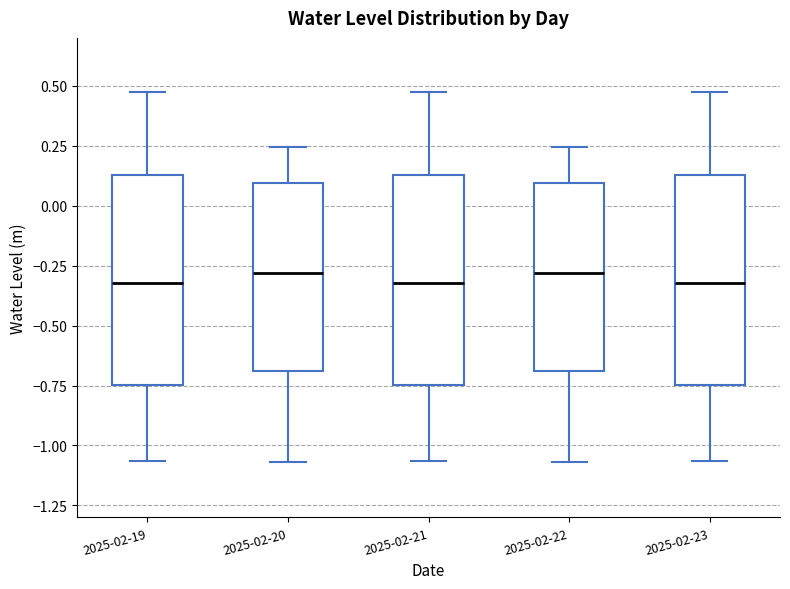

Reading left to right, read every box against the y-axis: the position of its median line, the range the box covers, and the ends of its whiskers. The values are not printed on the chart, so give them approximately, as read against the axis.

2025-02-19: median -0.30, box -0.75 to 0.15, whiskers -1.05 to 0.45
2025-02-20: median -0.30, box -0.70 to 0.10, whiskers -1.05 to 0.25
2025-02-21: median -0.30, box -0.75 to 0.15, whiskers -1.05 to 0.45
2025-02-22: median -0.30, box -0.70 to 0.10, whiskers -1.05 to 0.25
2025-02-23: median -0.30, box -0.75 to 0.15, whiskers -1.05 to 0.45